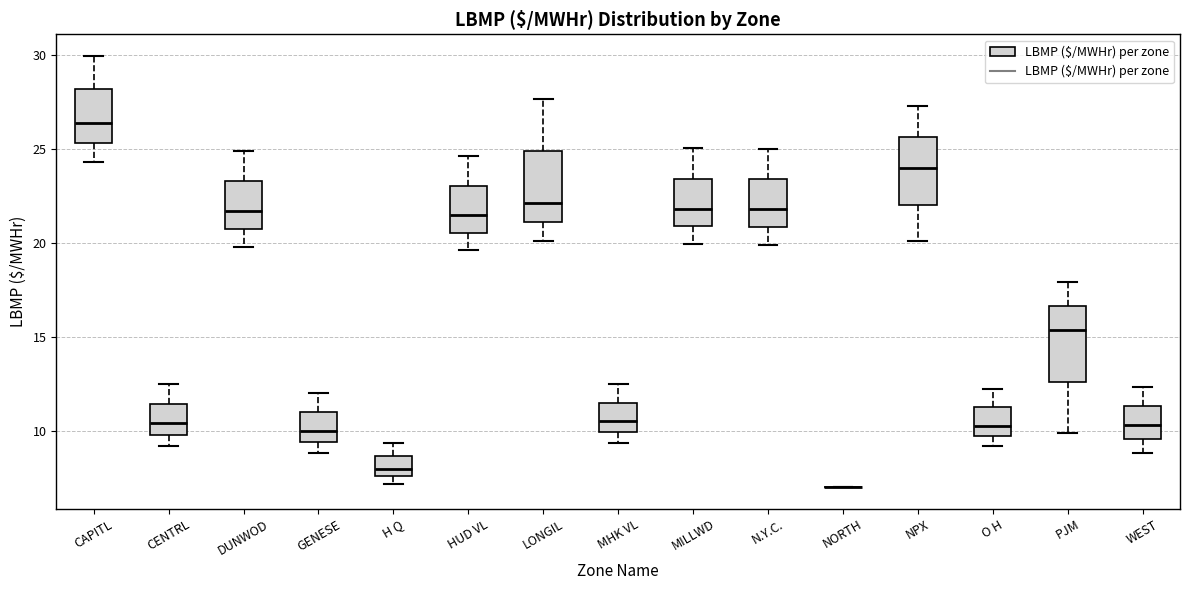

Reading left to right, transcribe this box plot: for each box, give where its median line is, the range the box spans, and where its two whiskers end, as read against the y-axis. The values are not printed on the chart, so give them approximately, as read against the axis.

CAPITL: median 26.5, box 25.5 to 28.0, whiskers 24.5 to 30.0
CENTRL: median 10.5, box 10.0 to 11.5, whiskers 9.0 to 12.5
DUNWOD: median 21.5, box 20.5 to 23.5, whiskers 20.0 to 25.0
GENESE: median 10.0, box 9.5 to 11.0, whiskers 9.0 to 12.0
H Q: median 8.0, box 7.5 to 8.5, whiskers 7.0 to 9.5
HUD VL: median 21.5, box 20.5 to 23.0, whiskers 19.5 to 24.5
LONGIL: median 22.0, box 21.0 to 25.0, whiskers 20.0 to 27.5
MHK VL: median 10.5, box 10.0 to 11.5, whiskers 9.5 to 12.5
MILLWD: median 22.0, box 21.0 to 23.5, whiskers 20.0 to 25.0
N.Y.C.: median 22.0, box 21.0 to 23.5, whiskers 20.0 to 25.0
NORTH: box collapsed to a line at 7.0, whiskers 7.0 to 7.0
NPX: median 24.0, box 22.0 to 25.5, whiskers 20.0 to 27.5
O H: median 10.5, box 9.5 to 11.5, whiskers 9.0 to 12.0
PJM: median 15.5, box 12.5 to 16.5, whiskers 10.0 to 18.0
WEST: median 10.5, box 9.5 to 11.5, whiskers 9.0 to 12.5